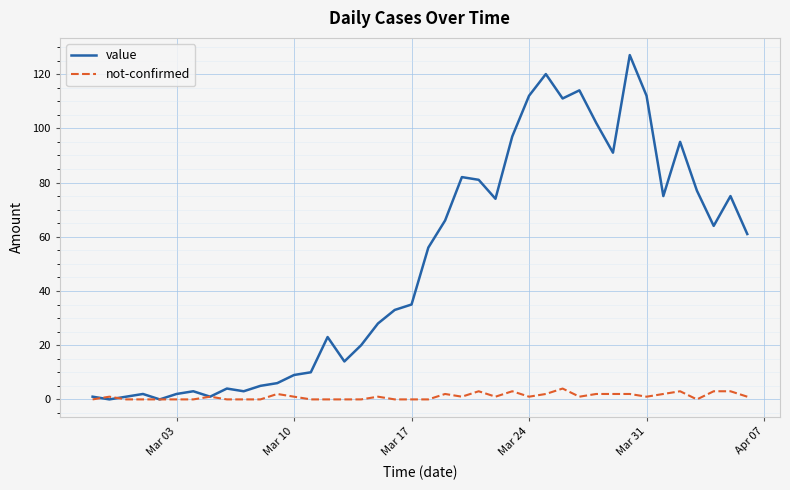

List the series in order of their peak value, highest first.

value, not-confirmed